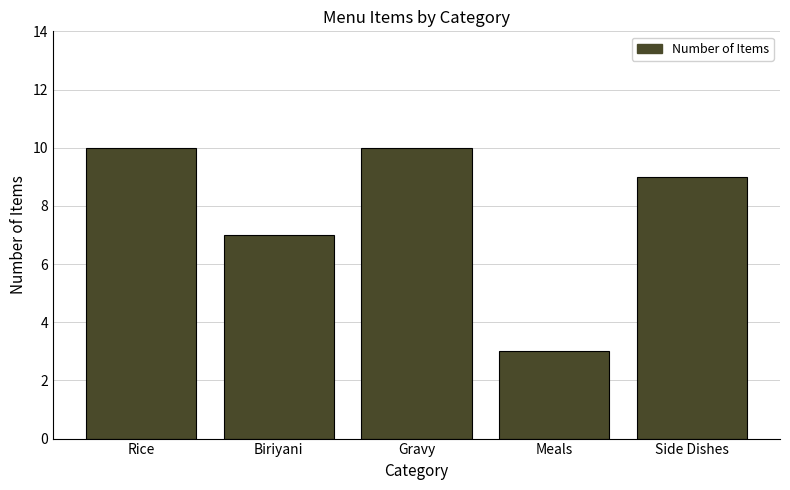

Reading left to right, list all the values displayed in this chart.

Rice=10	Biriyani=7	Gravy=10	Meals=3	Side Dishes=9